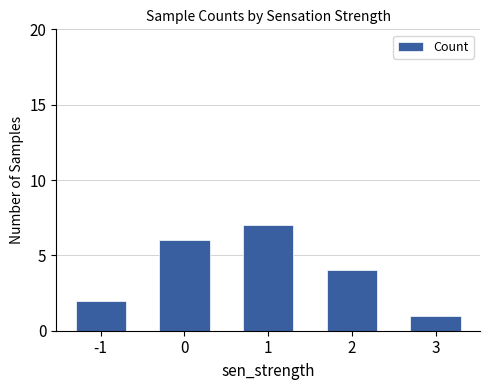

What is the sum of all values?

20